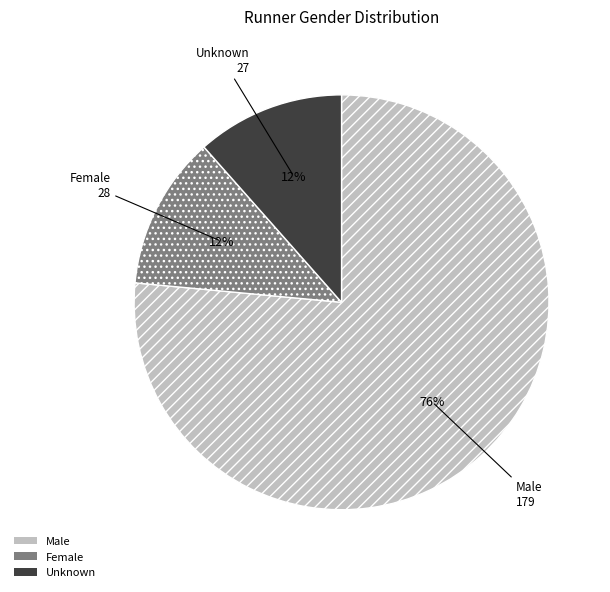

Which category has the biggest portion of the pie?

Male